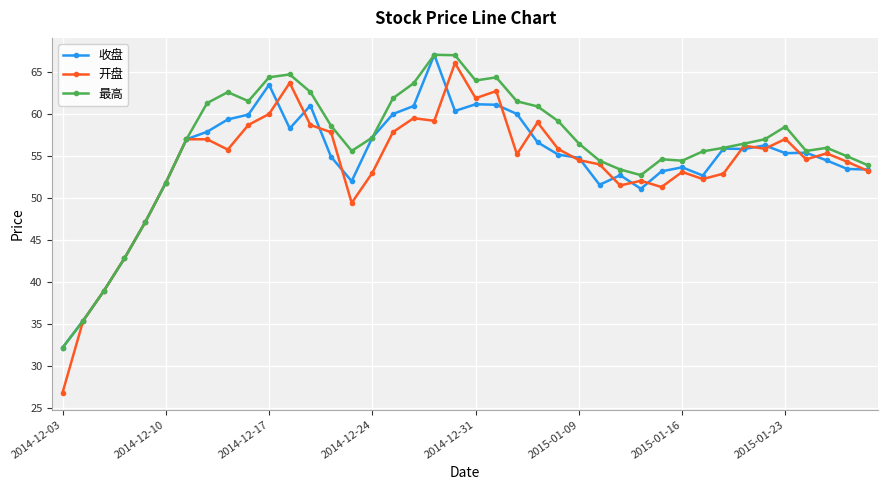

What is the value of the 收盘 point at the 14th from the left?

54.9